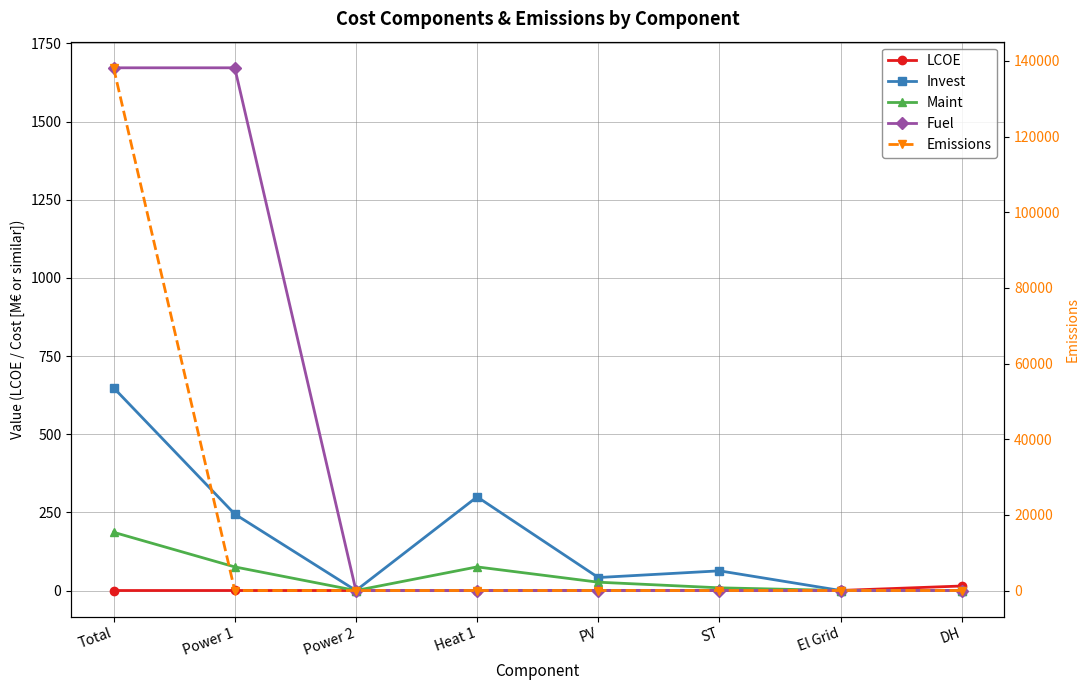

The Fuel series shows 1672.1 at Total. True or false?

True